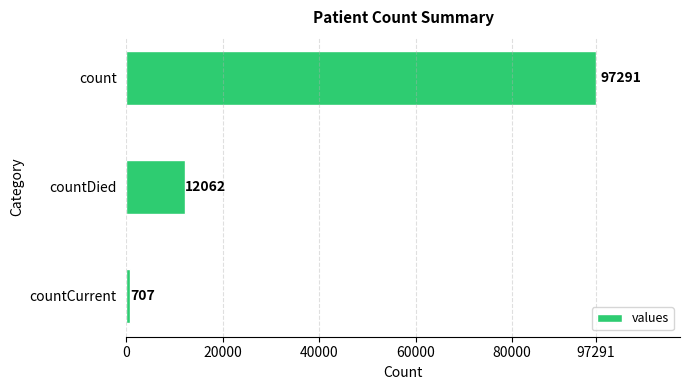

What is the average value?

36687